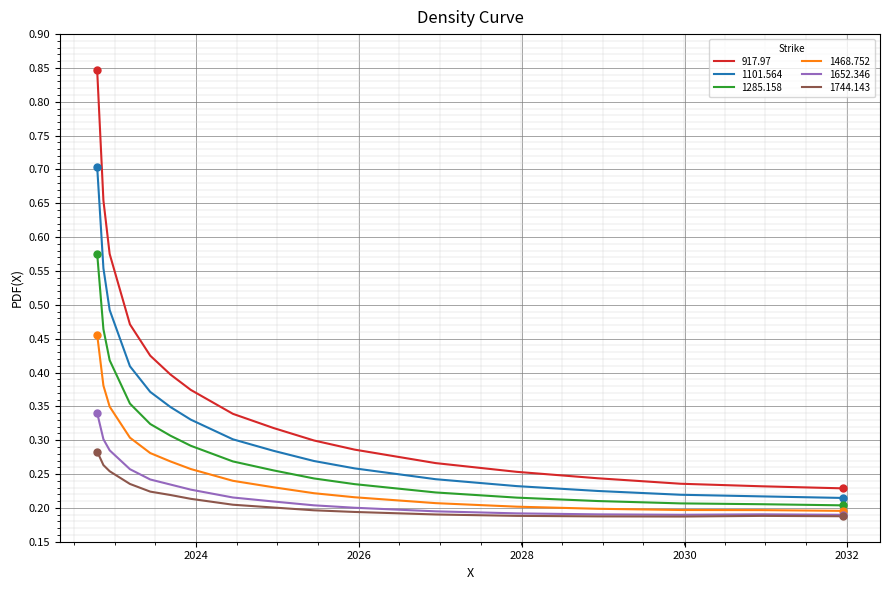

How many lines are shown in the chart?

6